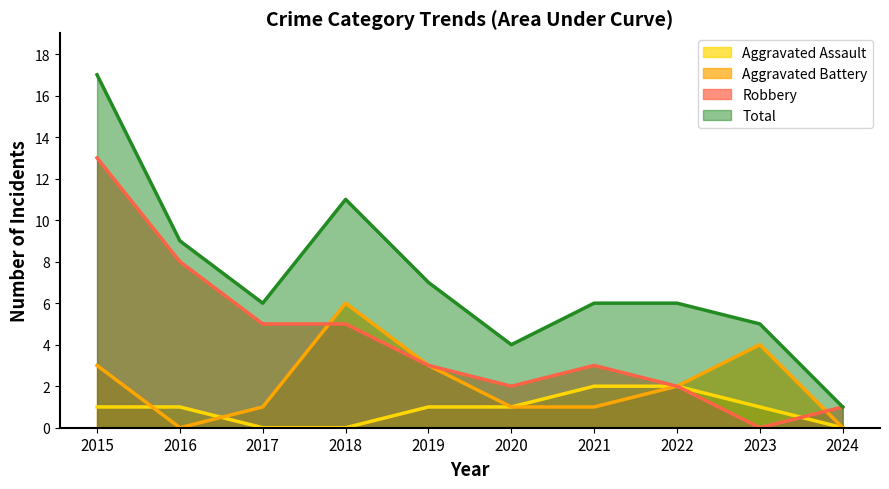

Which series has the largest total across all categories?

Total